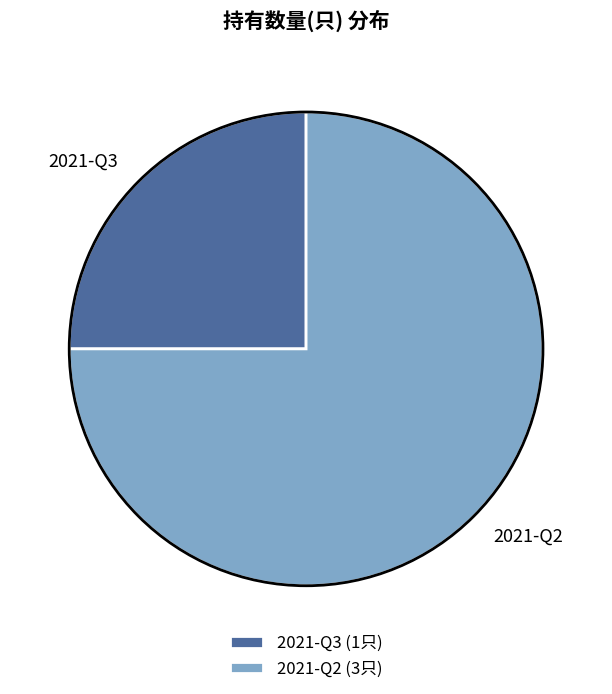

Approximately how many times larger is the value at 2021-Q2 (3只) compared to 2021-Q3 (1只)?

3.0